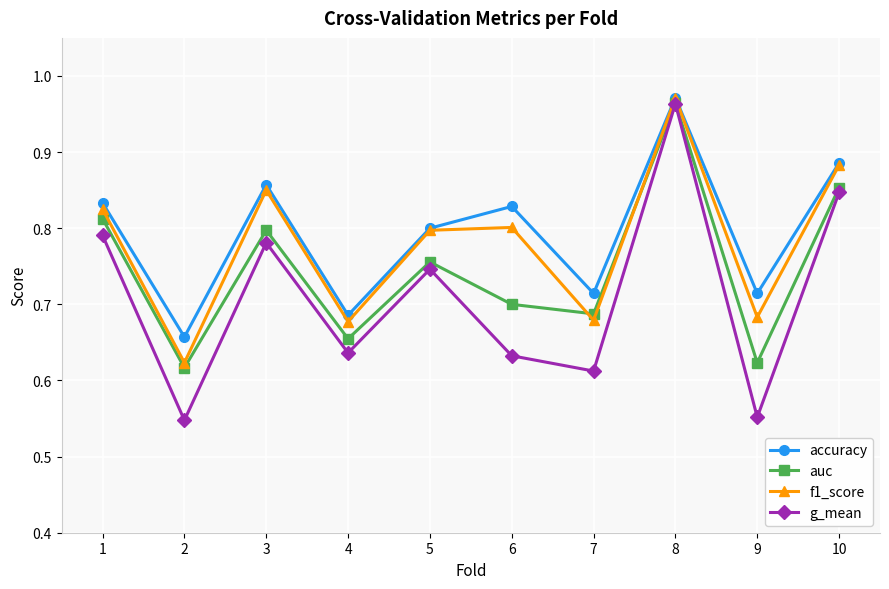

Rank the series by their average value, from highest to lowest.

accuracy, f1_score, auc, g_mean